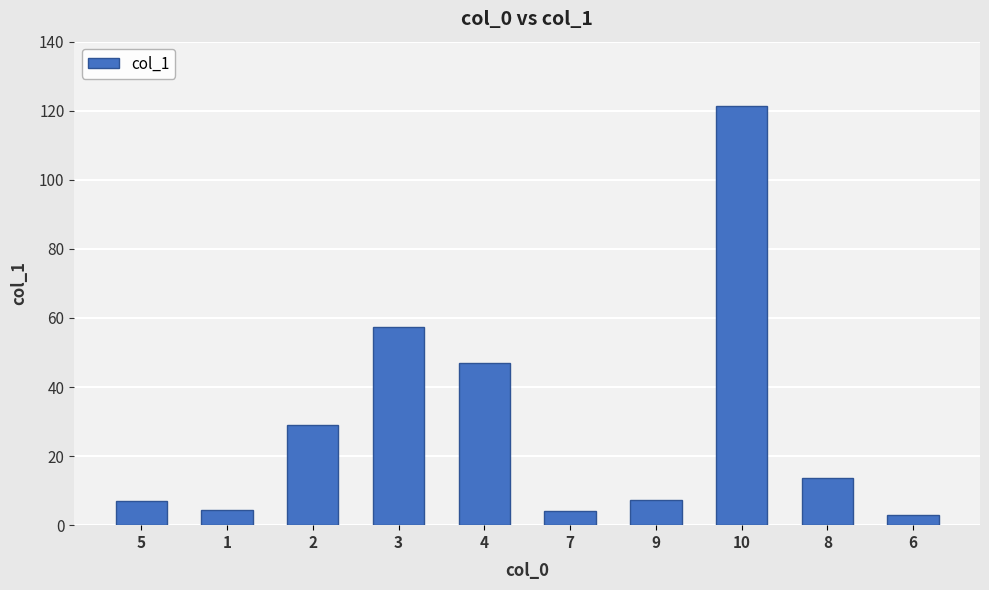

Does the chart contain any negative values?

No